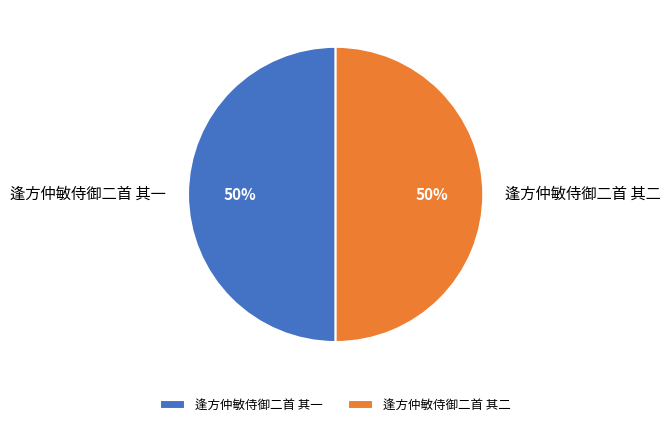

The 逢方仲敏侍御二首 其二 slice represents 37% of the pie. True or false?

False